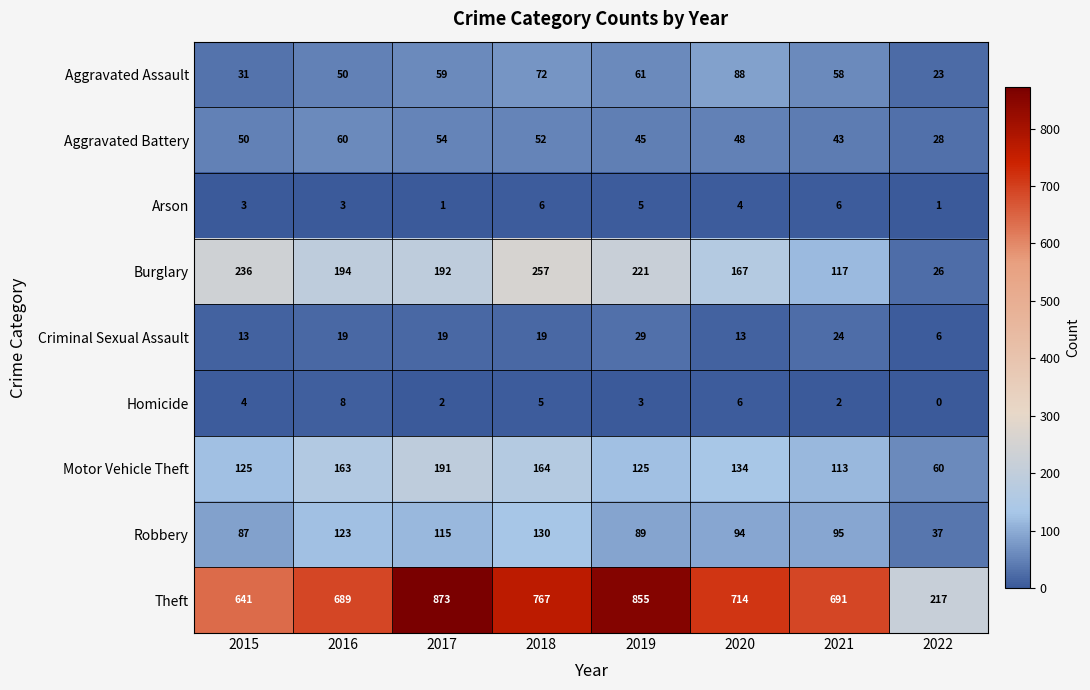

Which series changed the most between 2015 and 2016?

Theft